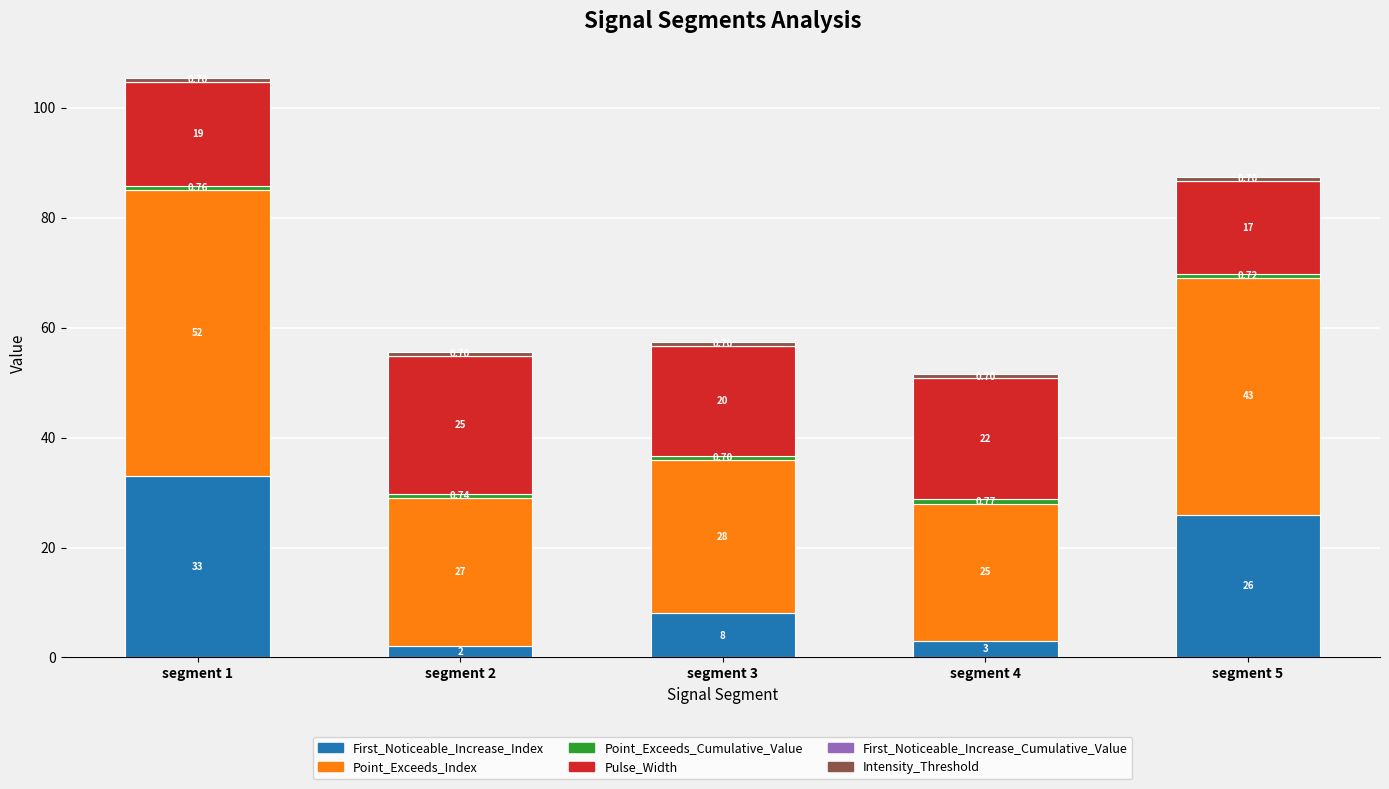

At which category is the sum across all series the highest?

segment 1